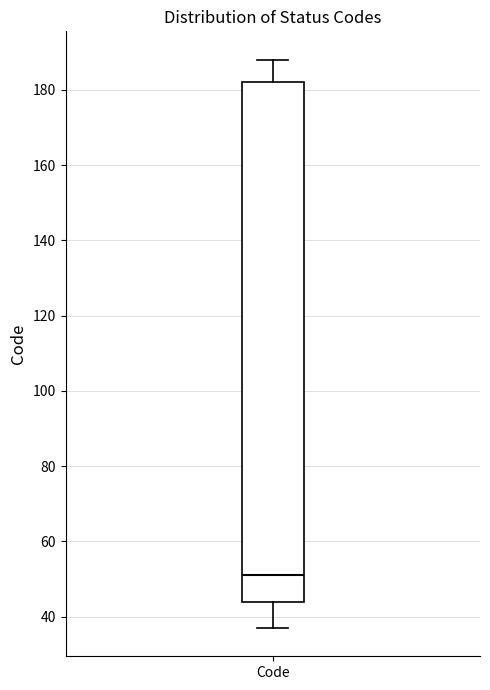

Where does the lower whisker of the box for Code end on the y-axis? The values are not printed on the chart, so give them approximately, as read against the axis.

38